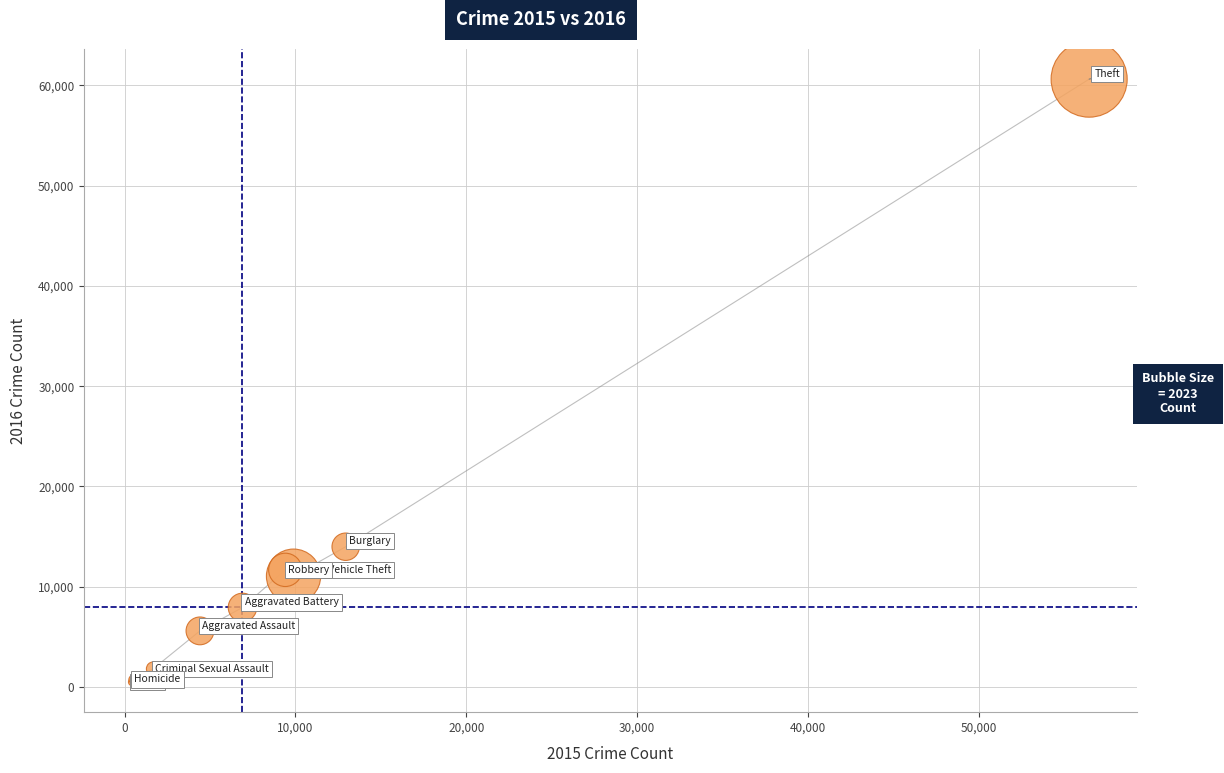

What Y value in the scatter plot is closest to 30557?

13996